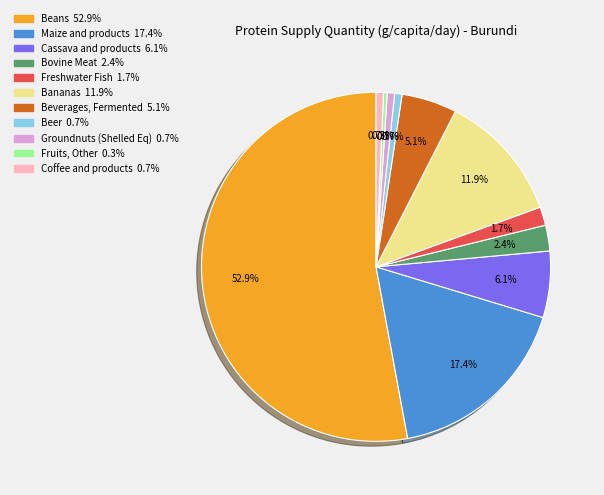

To the nearest percent, what is the difference between the Cassava and products and Bovine Meat slice percentages?

4%